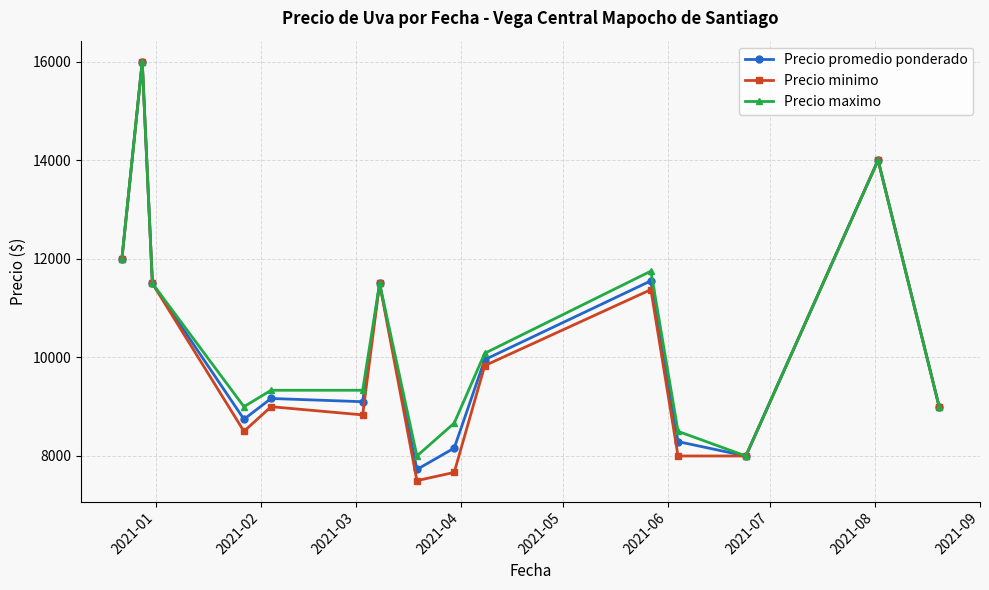

Which series has the largest total across all categories?

Precio maximo